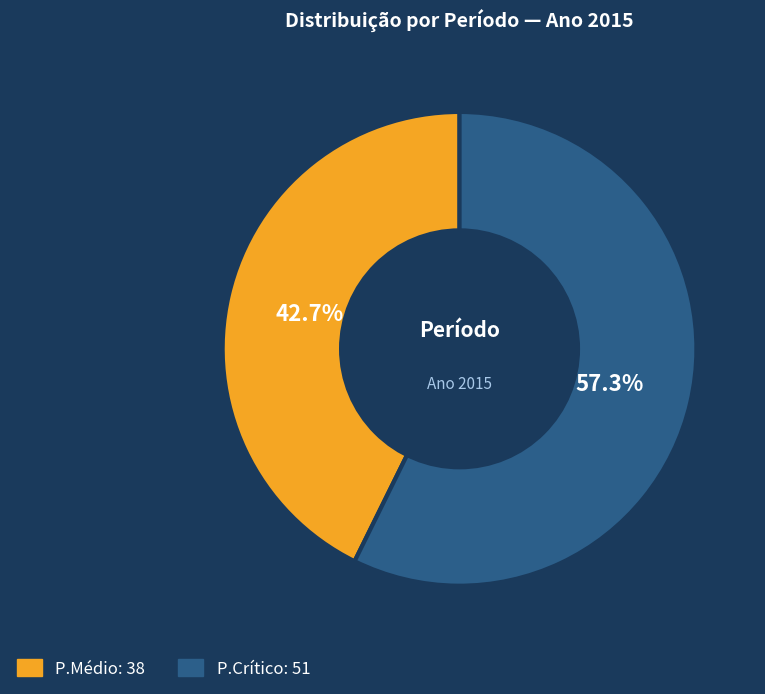

To the nearest percent, what is the difference between the largest and smallest slice percentages?

15%